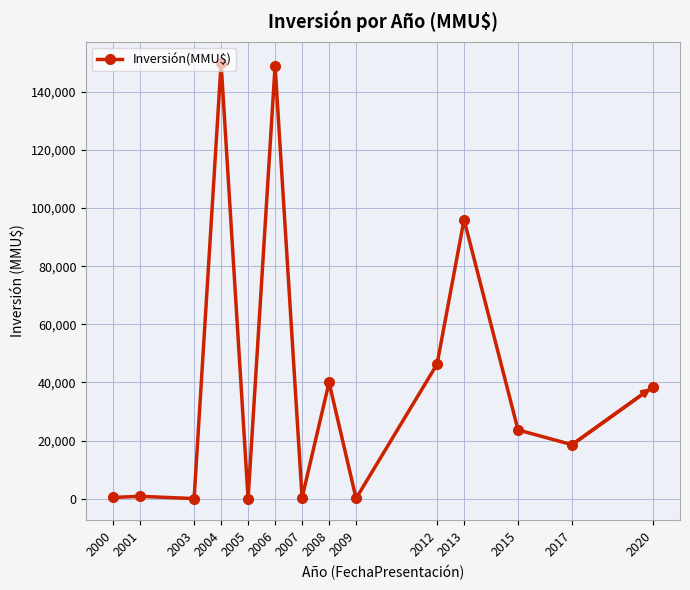

True or false: there are more than 2 points higher than both neighbors.

True